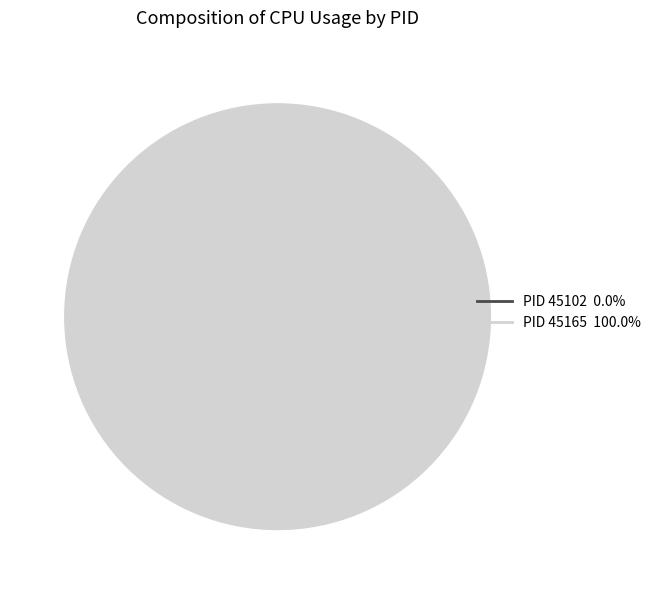

Between 45165 and 45102, which is larger?

45165